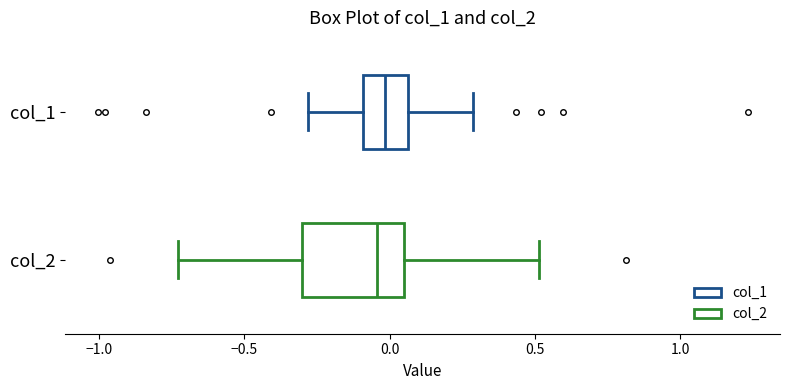

Reading bottom to top, transcribe this box plot: for each box, give where its median line is, the range the box spans, and where its two whiskers end, as read against the x-axis. The values are not printed on the chart, so give them approximately, as read against the axis.

col_2: median -0.05, box -0.30 to 0.05, whiskers -0.75 to 0.50
col_1: median 0.00, box -0.10 to 0.05, whiskers -0.30 to 0.30